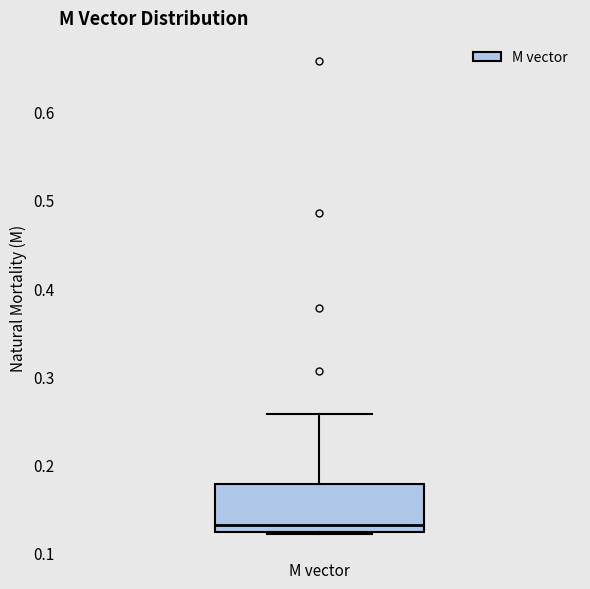

Read this box plot against the y-axis: the position of the median line, the range covered by the box, and the ends of both whiskers. The values are not printed on the chart, so give them approximately, as read against the axis.

median 0.13, box 0.12 to 0.18, whiskers 0.12 to 0.26